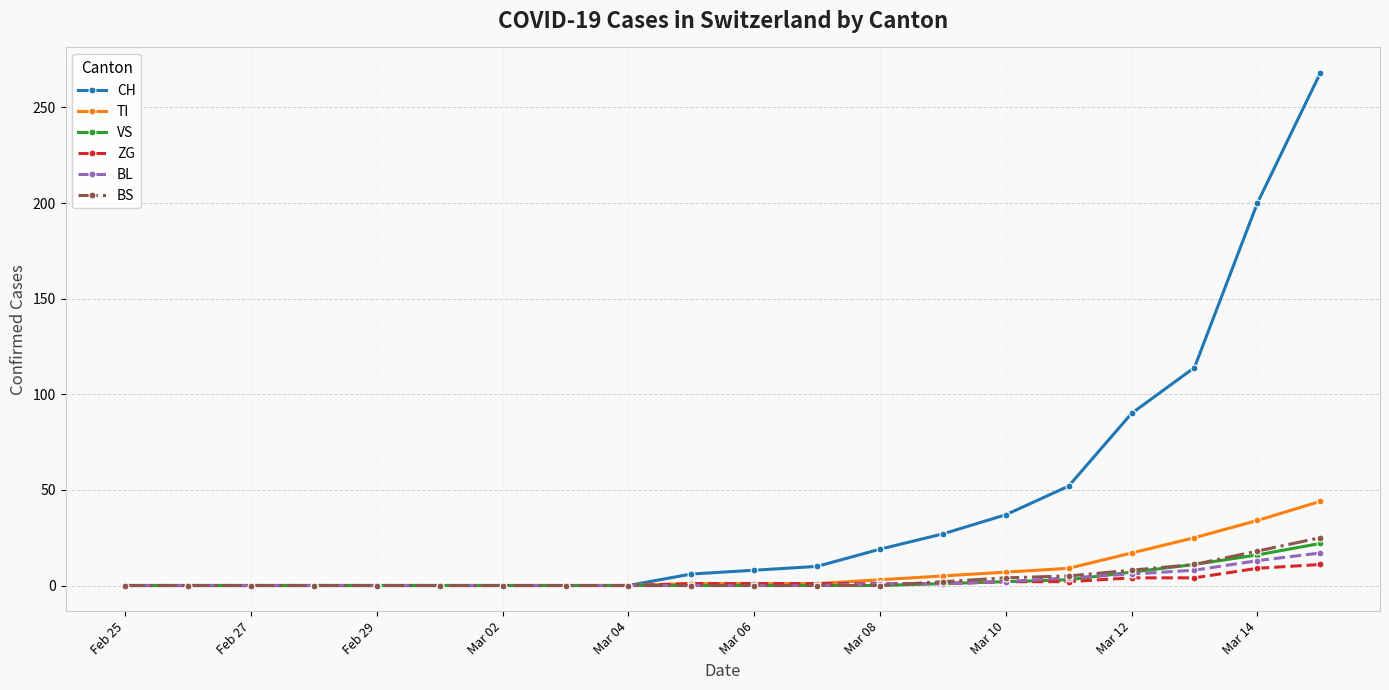

Which series has the widest spread of values?

CH